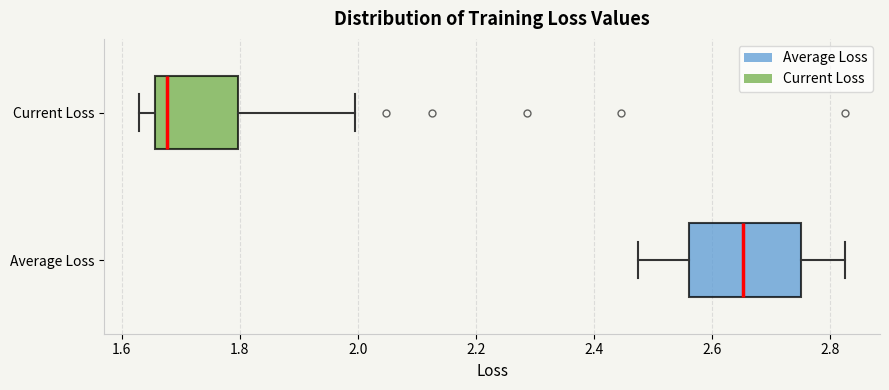

Which box's median line is the furthest to the left?

Current Loss